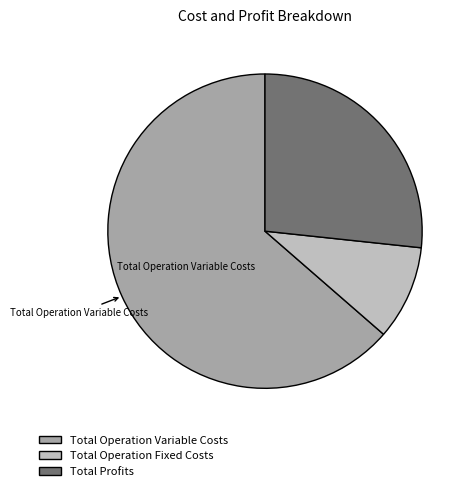

Rank the categories by value from lowest to highest.

Total Operation Fixed Costs, Total Profits, Total Operation Variable Costs